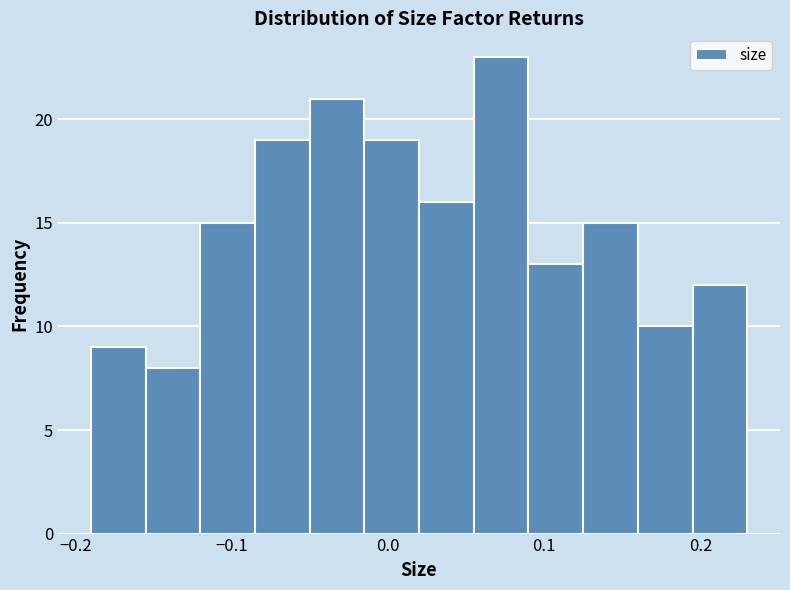

Read against the x-axis, roughly where is the centre of the tallest bar?

0.07